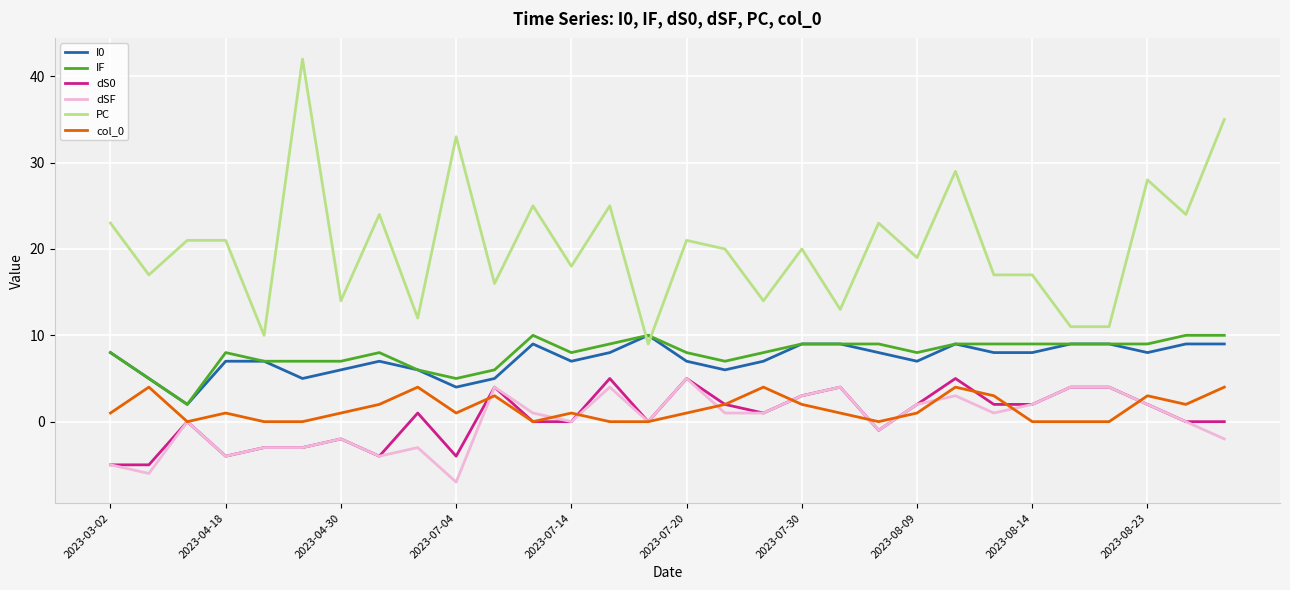

What is the difference between the second highest and second lowest values in the col_0 series?

4